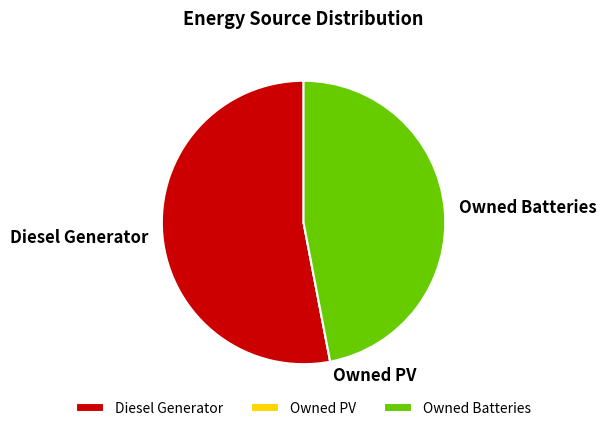

Which has a higher value, Owned Batteries or Diesel Generator?

Diesel Generator